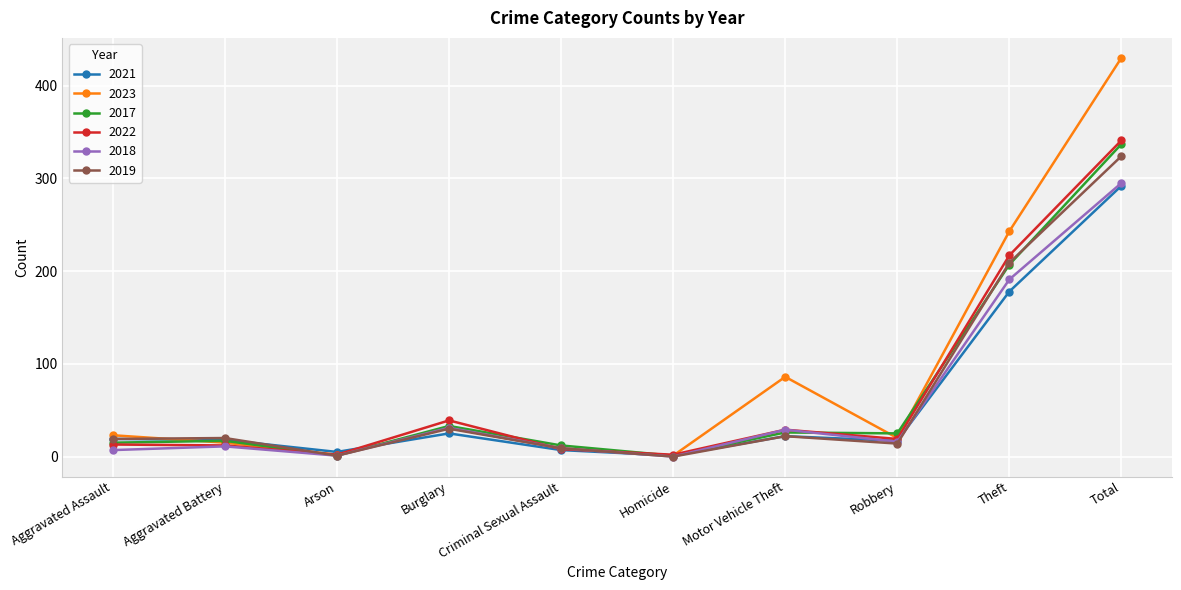

What is the sum of all 2021 values?

584